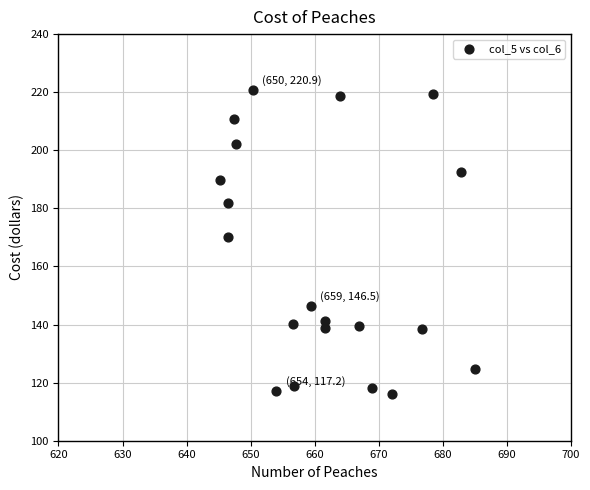

What is the range of Y values (max minus min)?

104.7